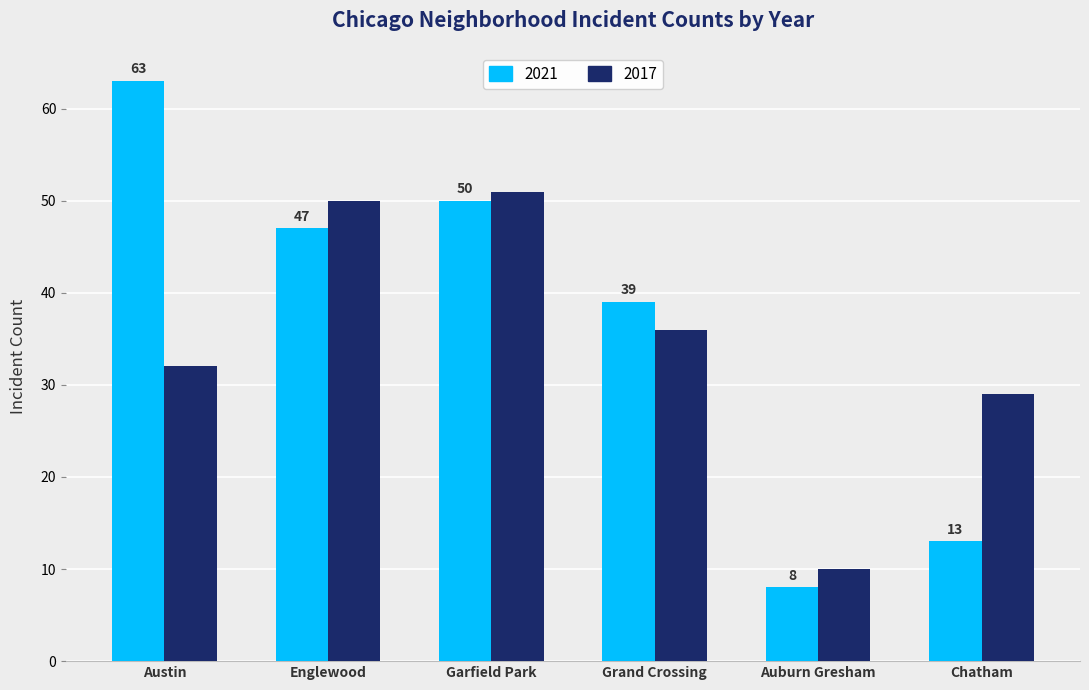

Read the 2021 value at Austin.

63